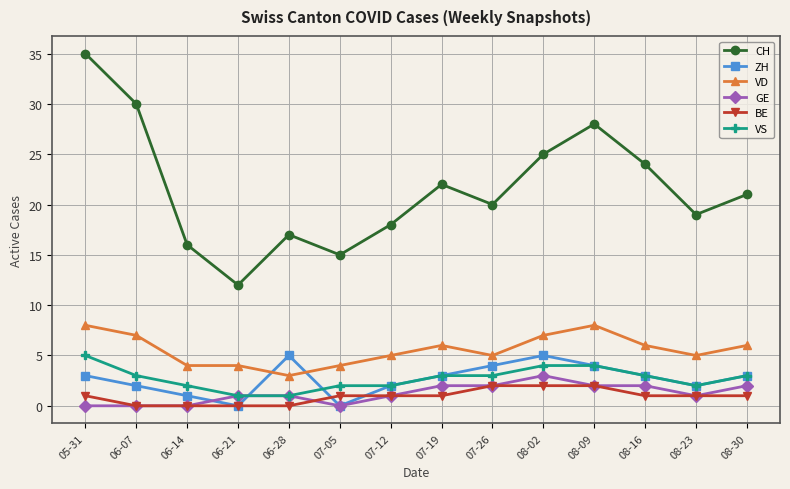

What is the average value of the VD series?

6